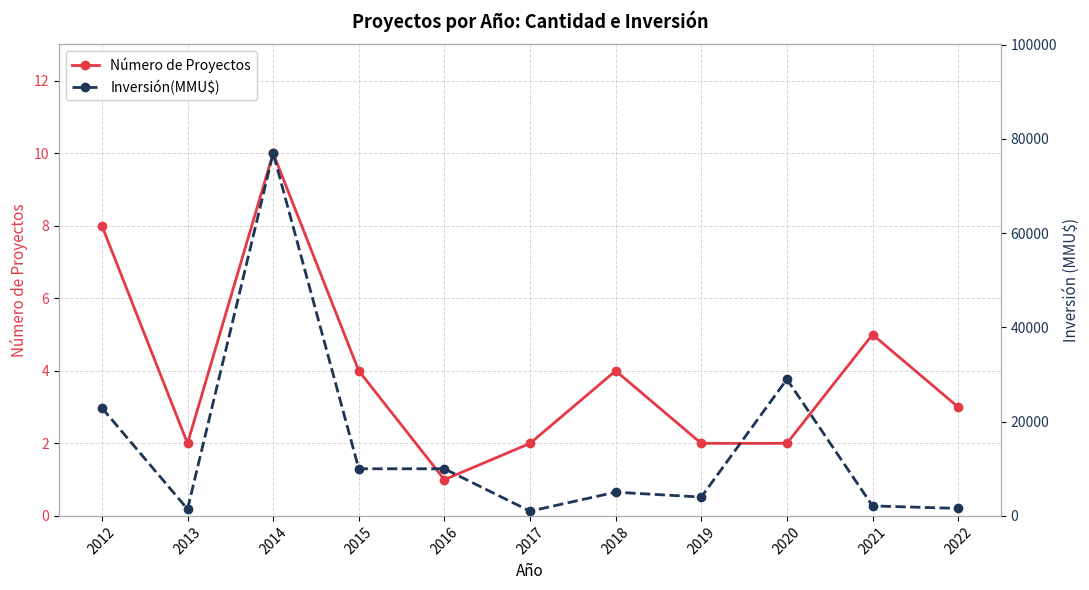

What are all the series names shown in the legend?

Número de Proyectos, Inversión(MMU$)